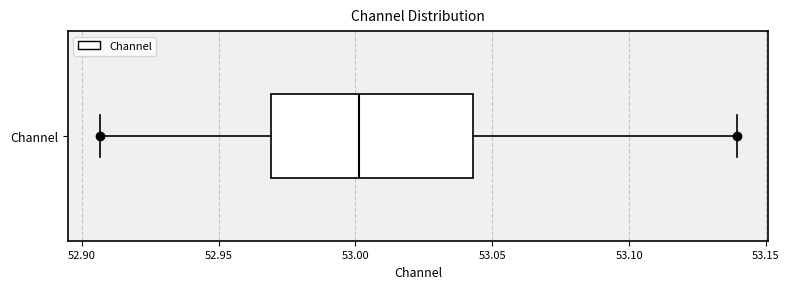

Transcribe this box plot: give where the median line is, the range the box spans, and where the two whiskers end, as read against the x-axis. The values are not printed on the chart, so give them approximately, as read against the axis.

median 53.000, box 52.970 to 53.045, whiskers 52.905 to 53.140